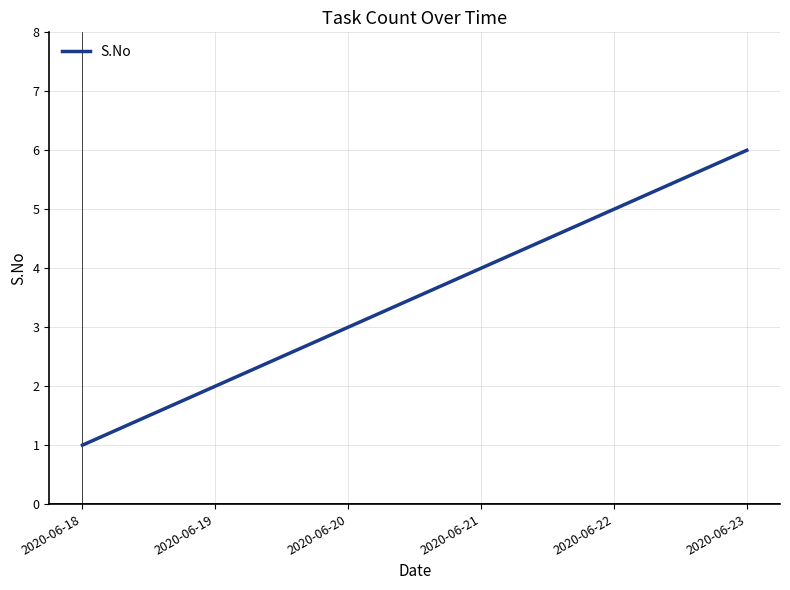

Read the value at 2020-06-18.

1